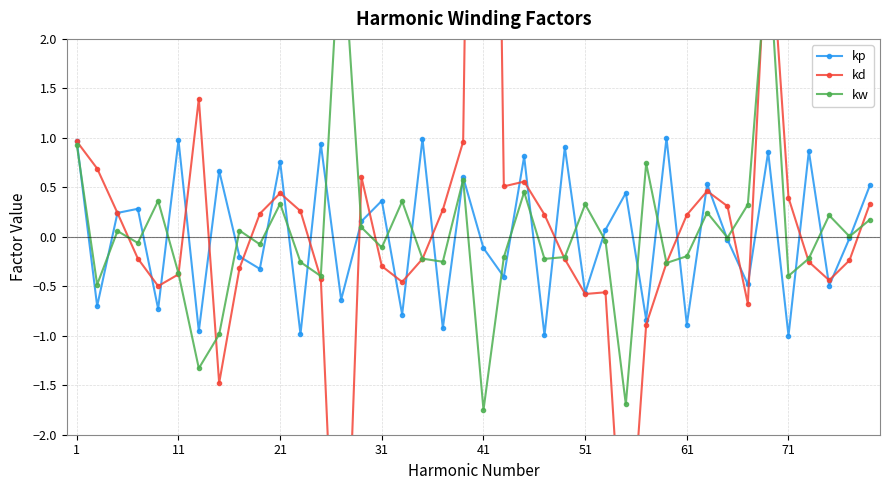

What is the value of the kp point at the 12th from the left?

-0.7